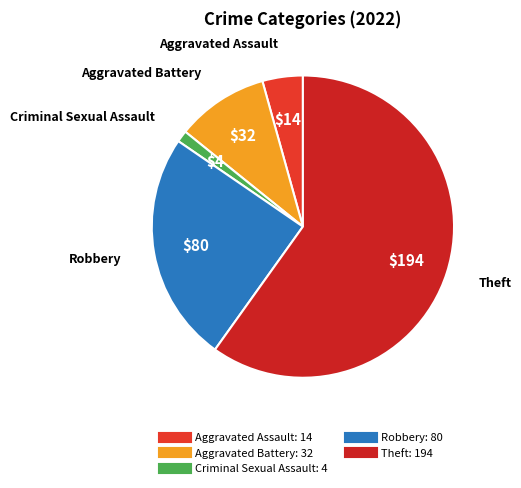

Is the sum of Aggravated Assault and Robbery greater than half?

No